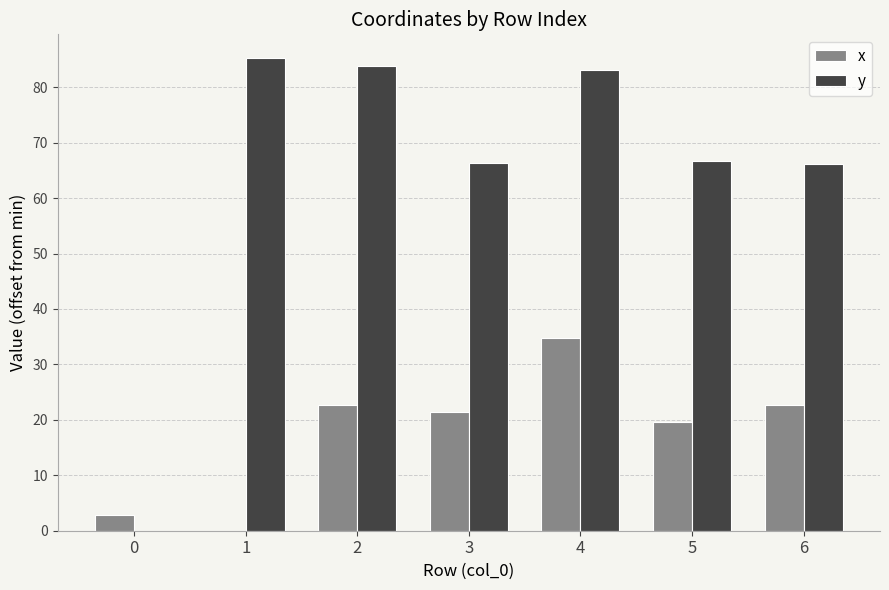

Where does the y series first go above 66?

1